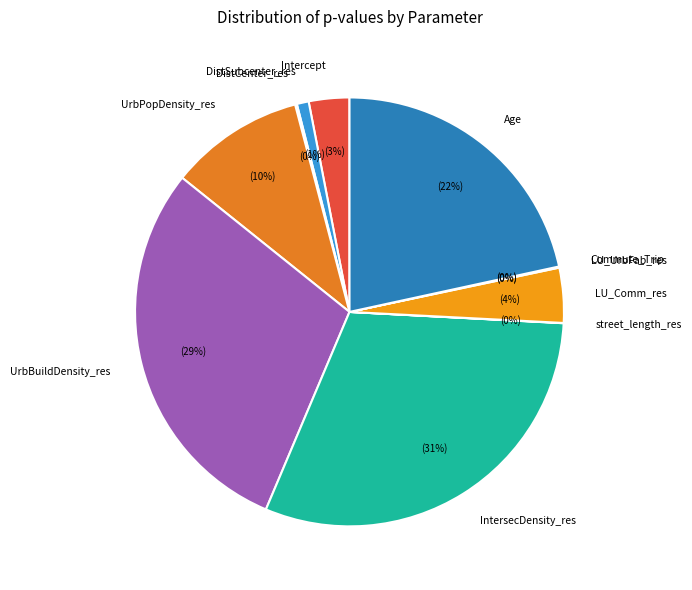

True or false: LU_Comm_res accounts for 4% of the total.

True